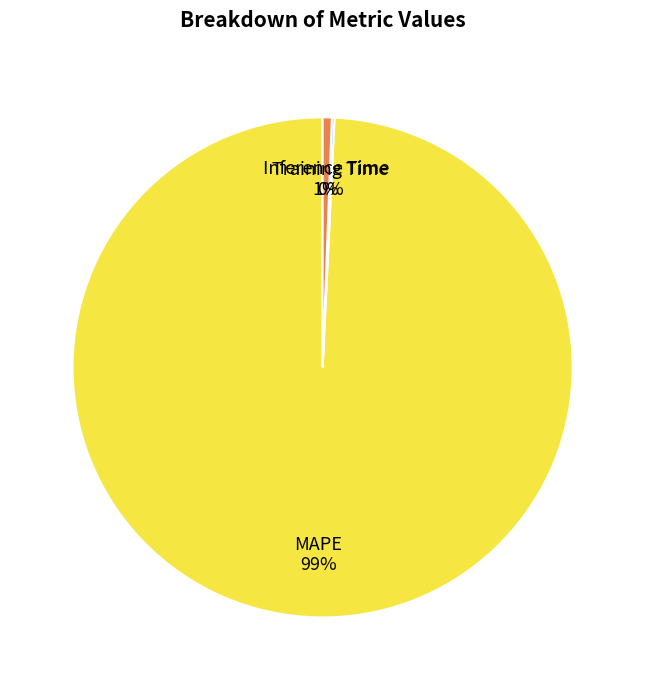

Does any single category account for the majority?

Yes